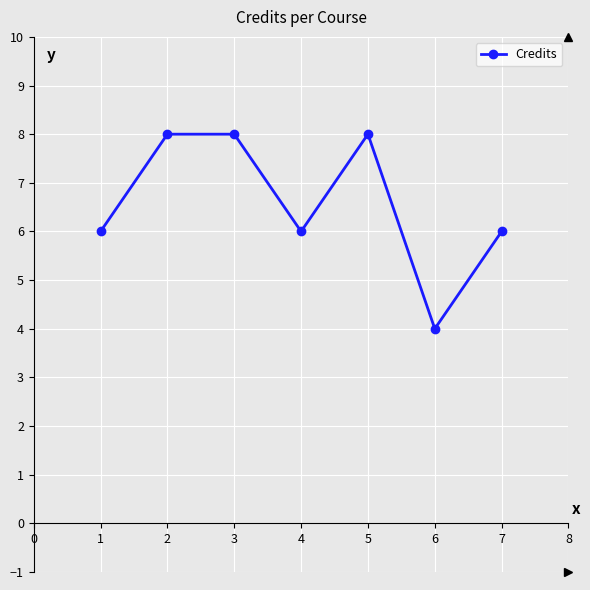

What is the sum of all values?

46